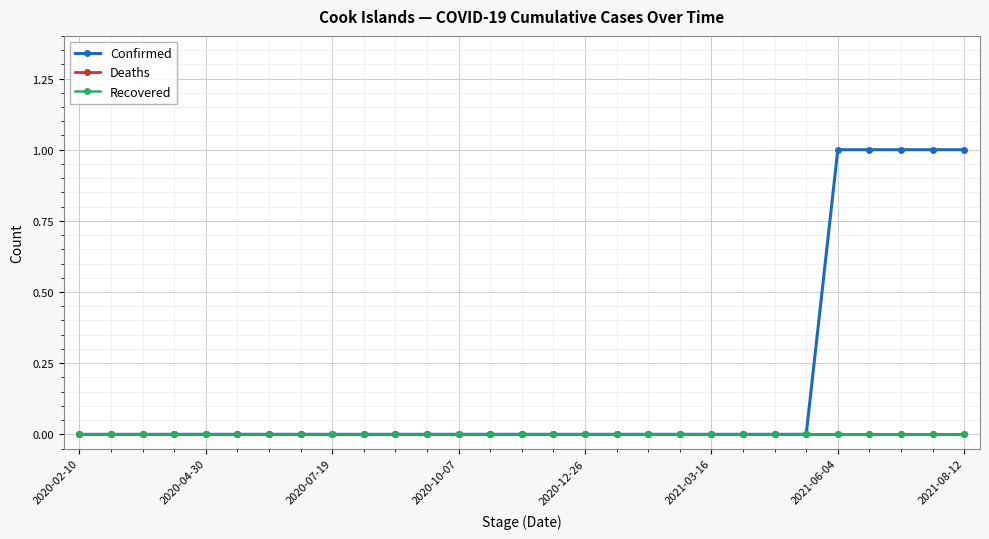

True or false: Deaths and Recovered cross at least once.

False